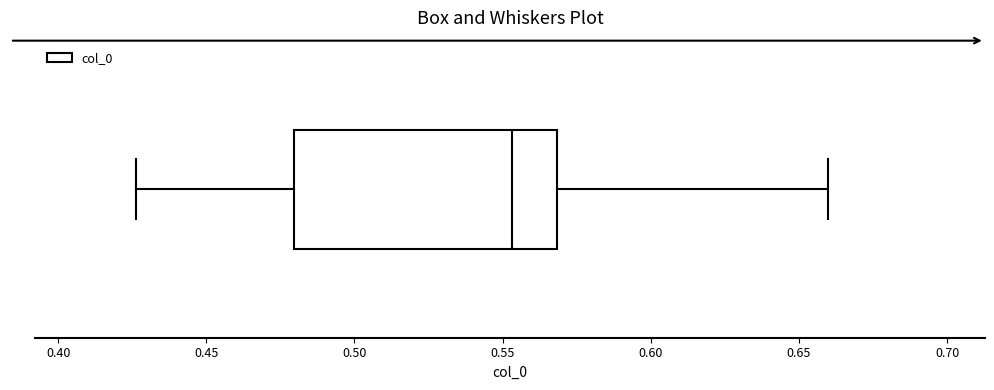

Where does the left whisker of the box end on the x-axis? The values are not printed on the chart, so give them approximately, as read against the axis.

0.425